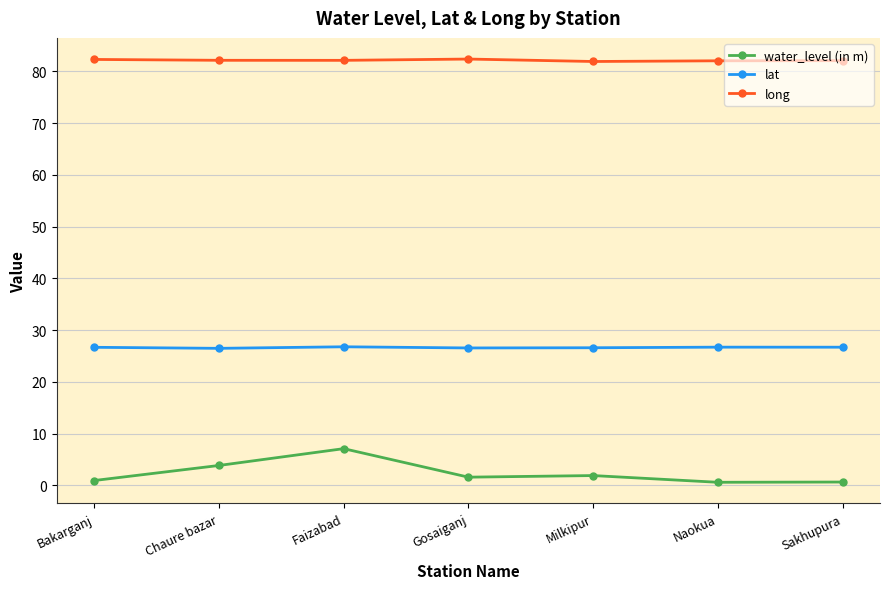

True or false: water_level (in m) and lat cross at least once.

False